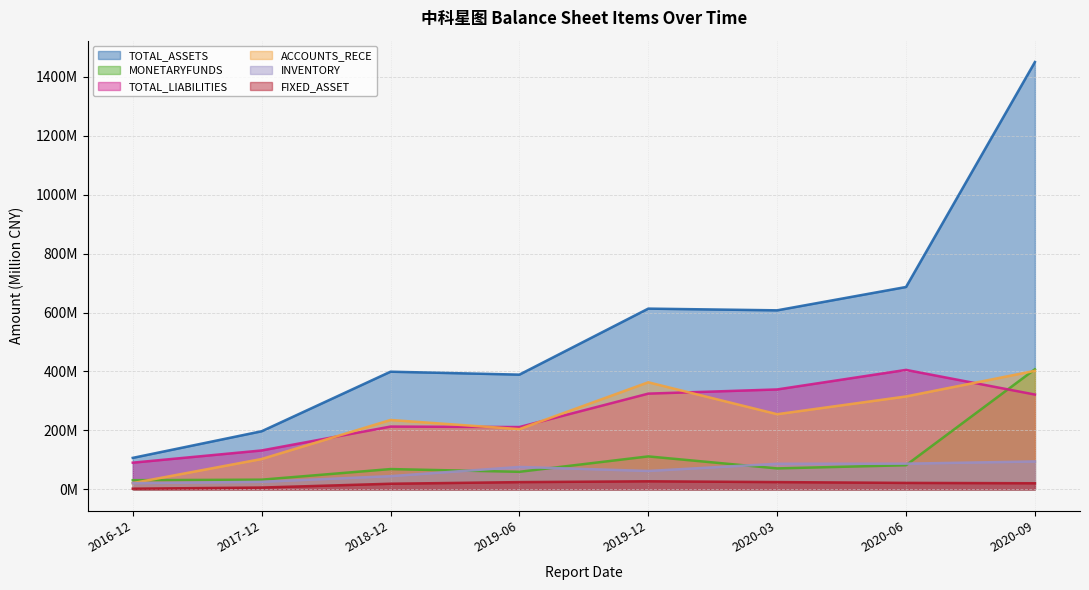

List the labels in order of MONETARYFUNDS value, largest first.

2020-09, 2019-12, 2020-06, 2020-03, 2018-12, 2019-06, 2017-12, 2016-12